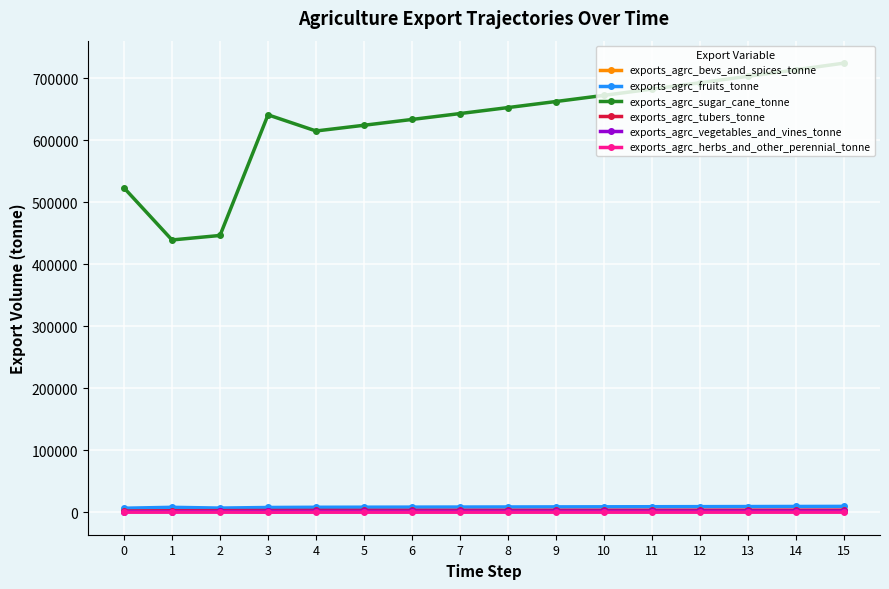

How many data points in exports_agrc_bevs_and_spices_tonne are less than 2268?

8